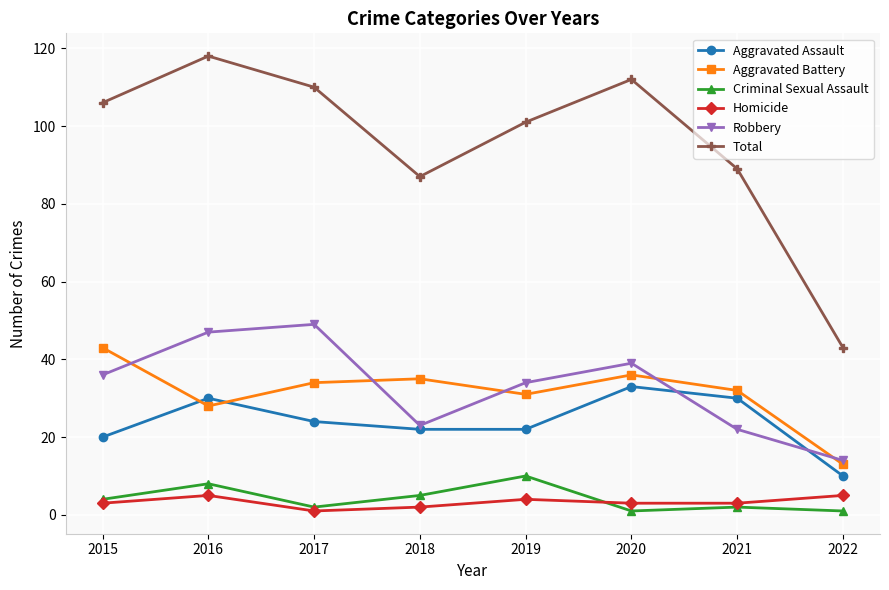

What is the total value across all series at 2015?

212